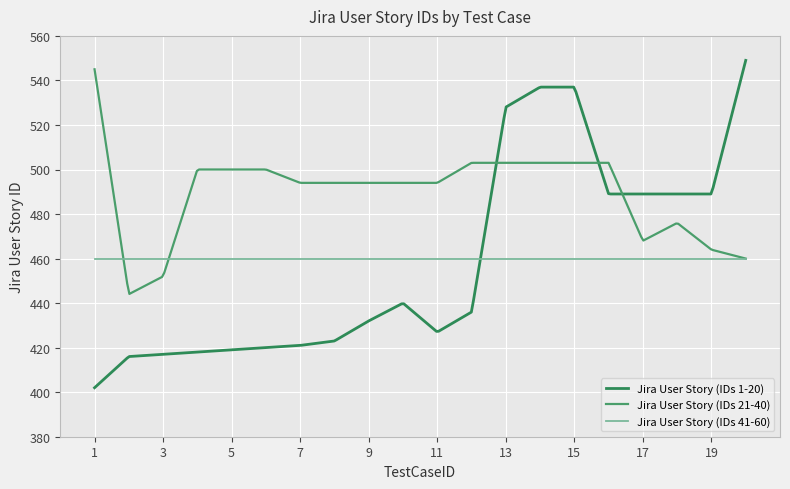

What is the greatest value displayed?

549.0